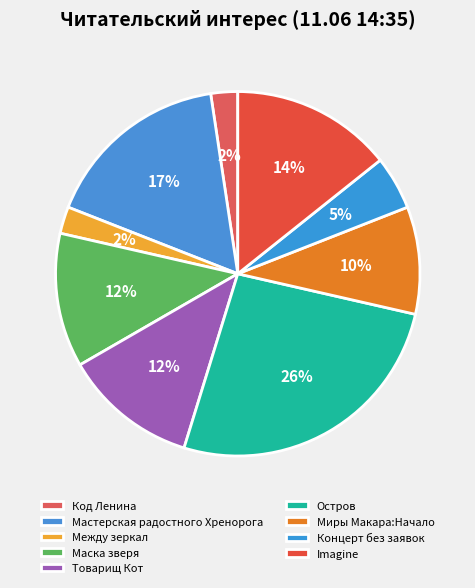

Which has a higher value, Маска зверя or Концерт без заявок?

Маска зверя